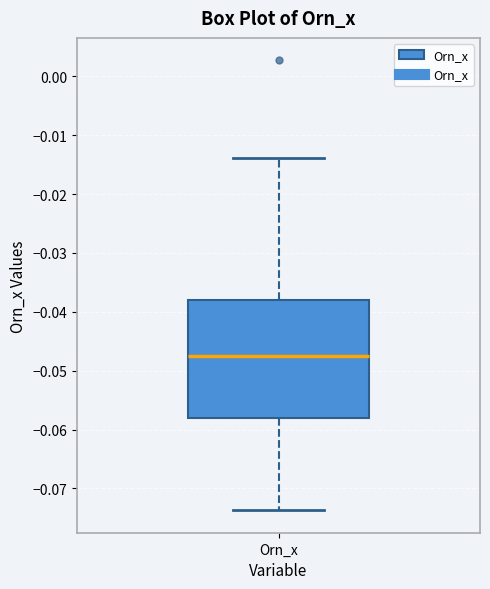

Transcribe this box plot: give where the median line is, the range the box spans, and where the two whiskers end, as read against the y-axis. The values are not printed on the chart, so give them approximately, as read against the axis.

median -0.048, box -0.058 to -0.038, whiskers -0.074 to -0.014